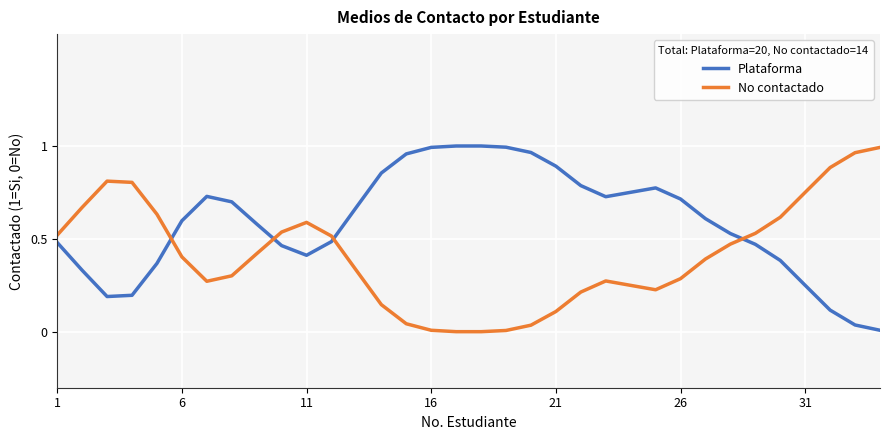

List the series in order of their overall mean, highest first.

Plataforma, No contactado